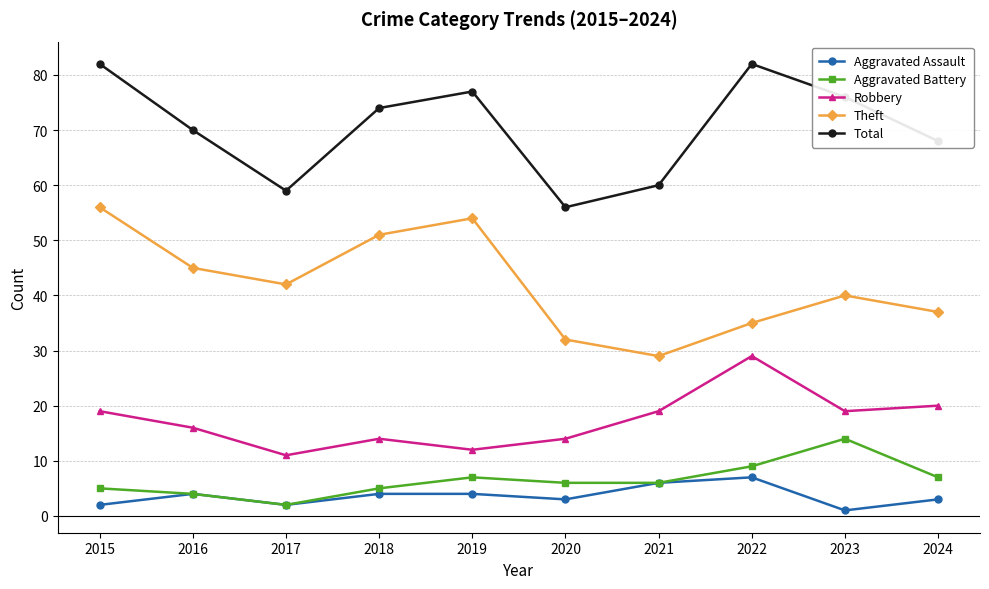

Which category has the lowest value in the Theft series?

2021